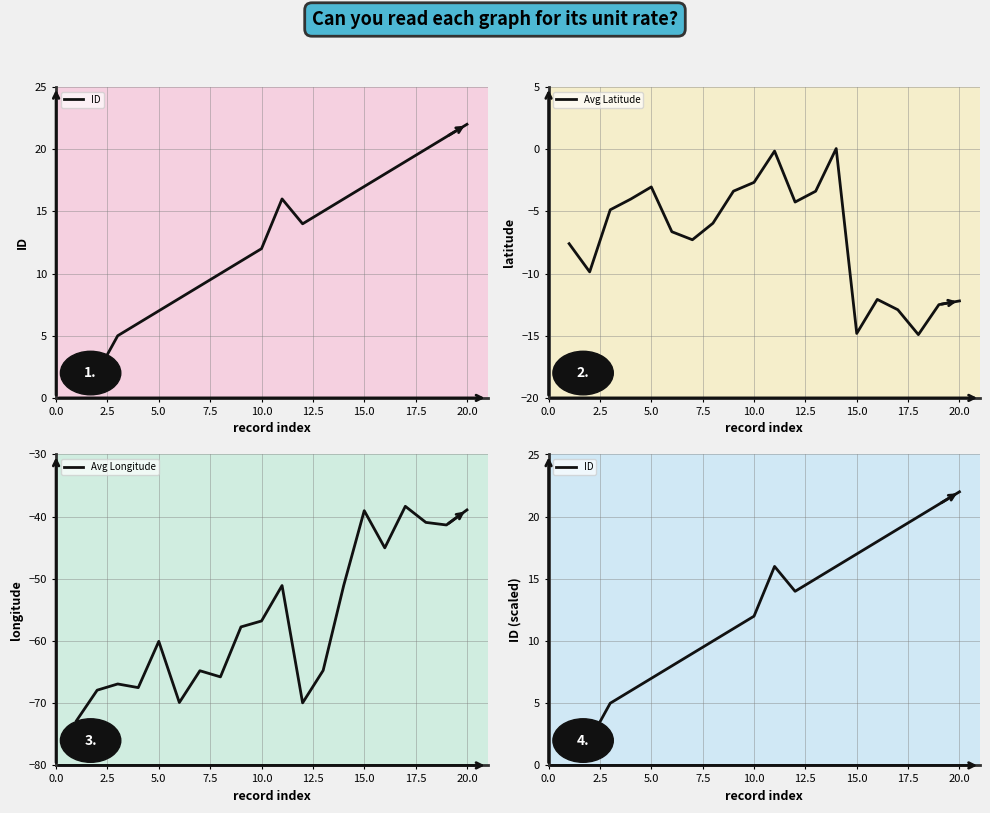

What is the minimum value for Avg Latitude?

-14.9